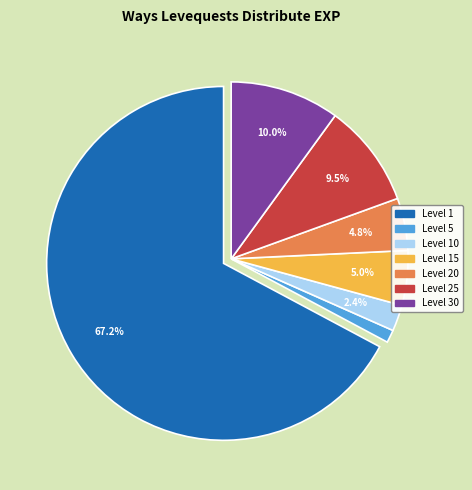

Which slice is the largest?

Level 1